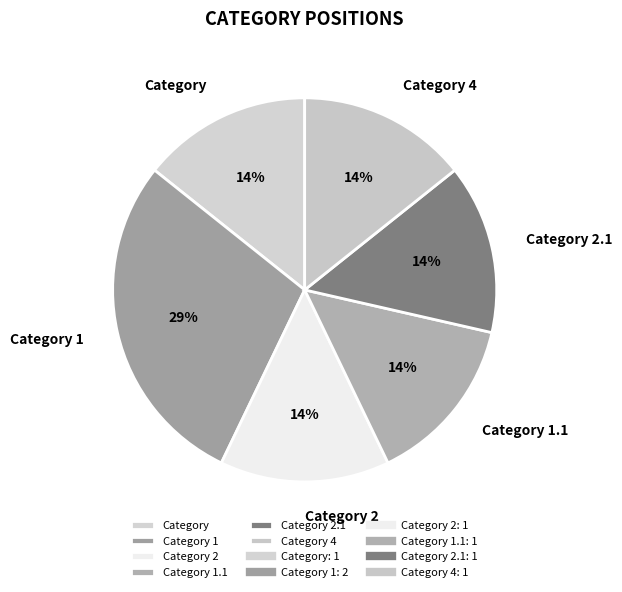

The Category 2 slice represents 8% of the pie. True or false?

False